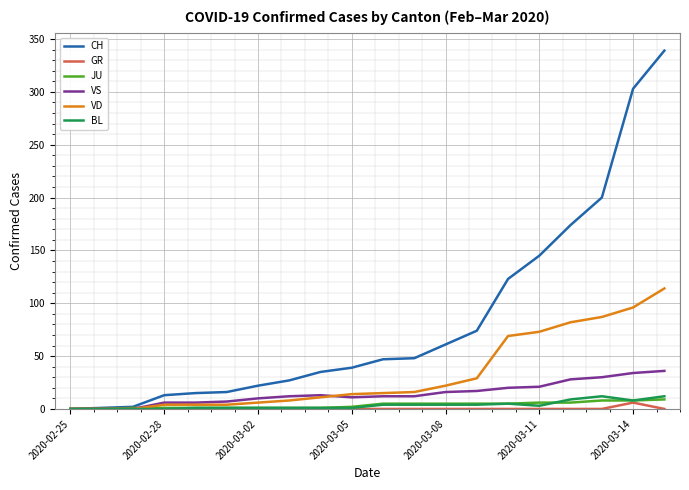

Which series has the largest total across all categories?

CH